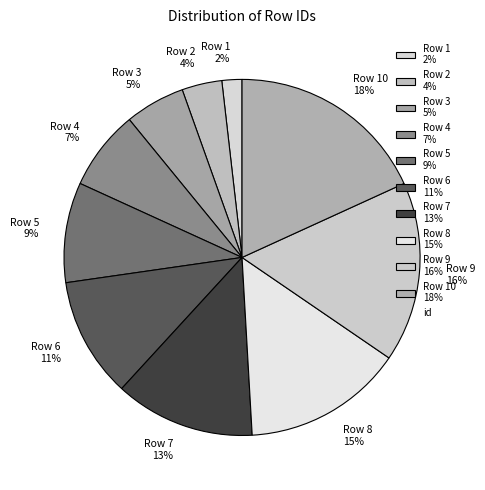

Does any single category account for the majority?

No